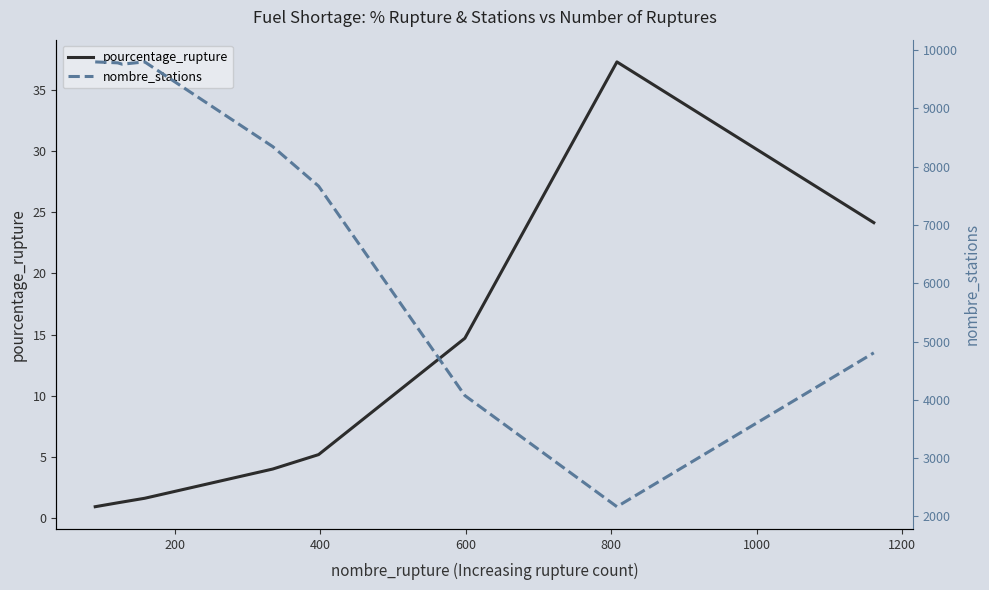

What is the minimum value for pourcentage_rupture?

0.9